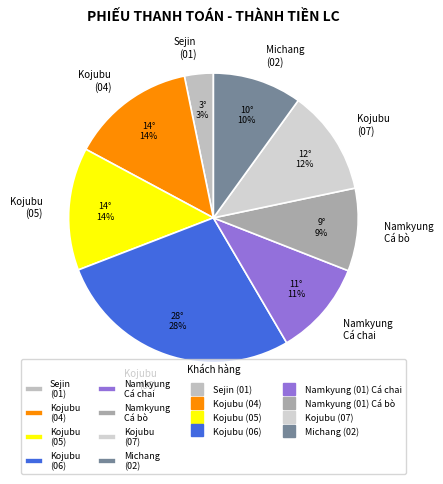

To the nearest percent, what is the average slice percentage?

12%